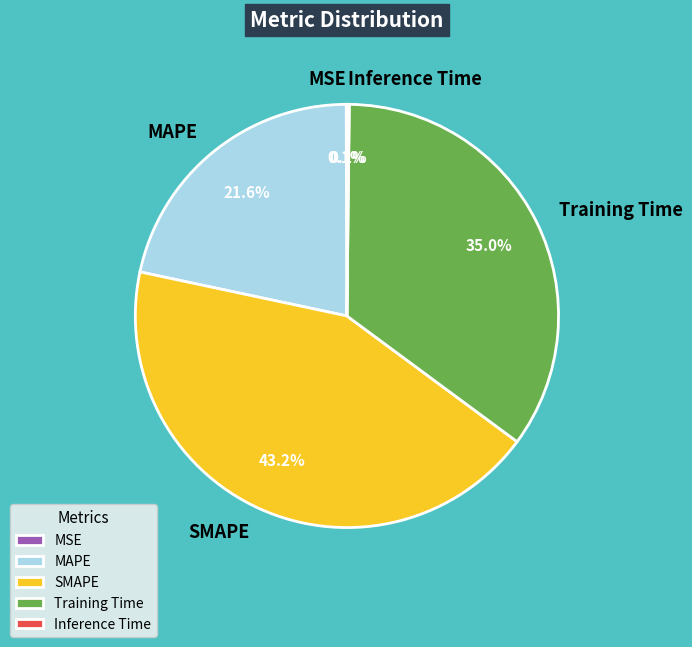

Is there a majority slice in this chart?

No